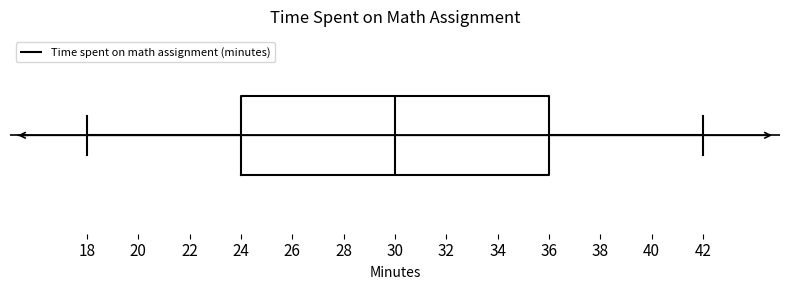

Read this box plot against the x-axis: the position of the median line, the range covered by the box, and the ends of both whiskers. The values are not printed on the chart, so give them approximately, as read against the axis.

median 30, box 24 to 36, whiskers 18 to 42